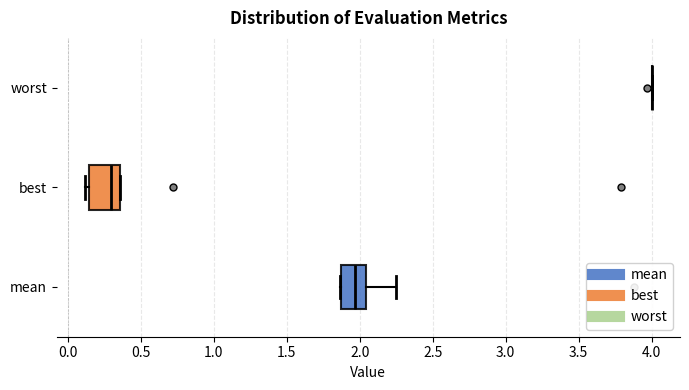

Reading bottom to top, transcribe this box plot: for each box, give where its median line is, the range the box spans, and where its two whiskers end, as read against the x-axis. The values are not printed on the chart, so give them approximately, as read against the axis.

mean: median 1.95, box 1.85 to 2.05, whiskers 1.85 to 2.25
best: median 0.30, box 0.15 to 0.35, whiskers 0.10 to 0.35
worst: box collapsed to a line at 4.00, whiskers 4.00 to 4.00